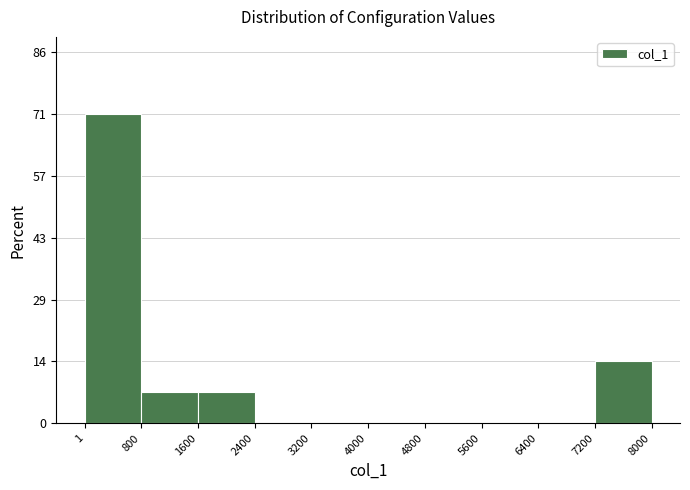

Reading left to right, transcribe this chart: for each bar, give the range it covers on the x-axis and its height. The values are not printed on the chart, so give them approximately, as read against the axis.

1 to 800: 72
800 to 1600: 8
1600 to 2400: 8
2400 to 3200: 0
3200 to 4000: 0
4000 to 4800: 0
4800 to 5600: 0
5600 to 6400: 0
6400 to 7200: 0
7200 to 8000: 14